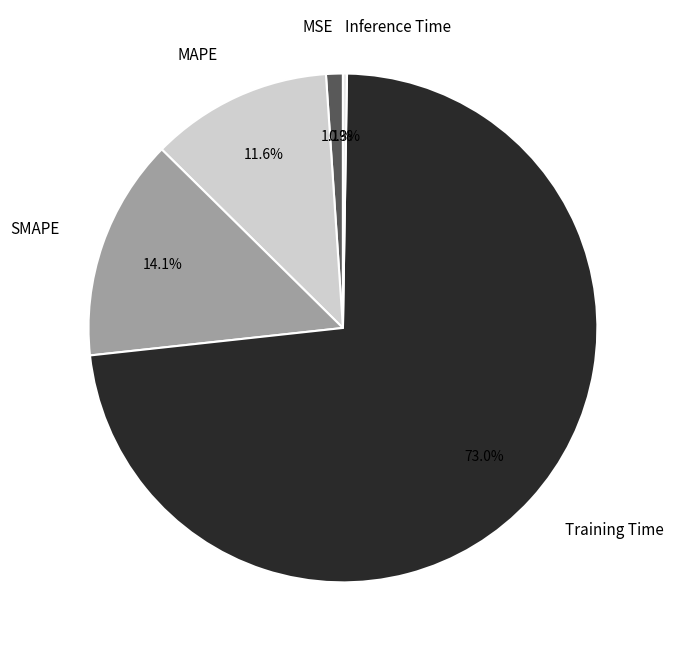

Does any single category account for the majority?

Yes